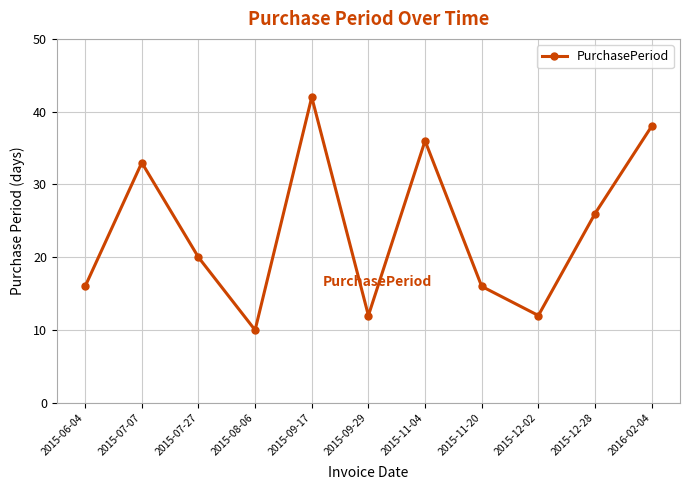

At which label does the data first exceed 20?

2015-07-07